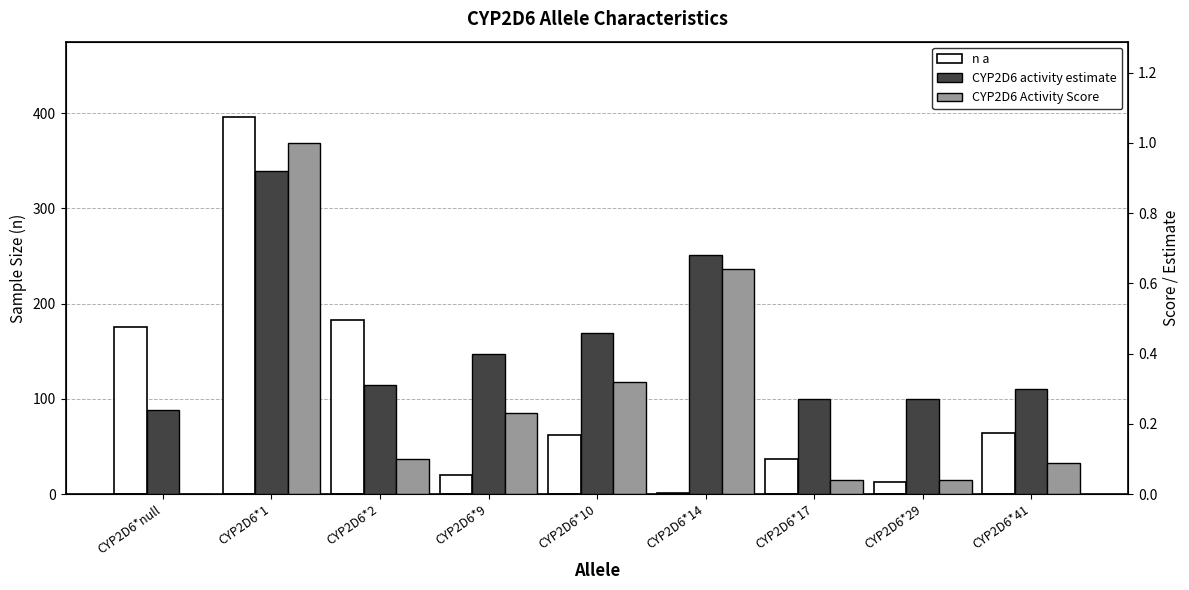

Reading left to right, what are all the values shown in this chart?

n a: 176.0	396.0	183.0	20.0	62.0	1.0	37.0	13.0	64.0
CYP2D6 activity estimate: 0.2	0.9	0.3	0.4	0.5	0.7	0.3	0.3	0.3
CYP2D6 Activity Score: 0.0	1.0	0.1	0.2	0.3	0.6	0.0	0.0	0.1